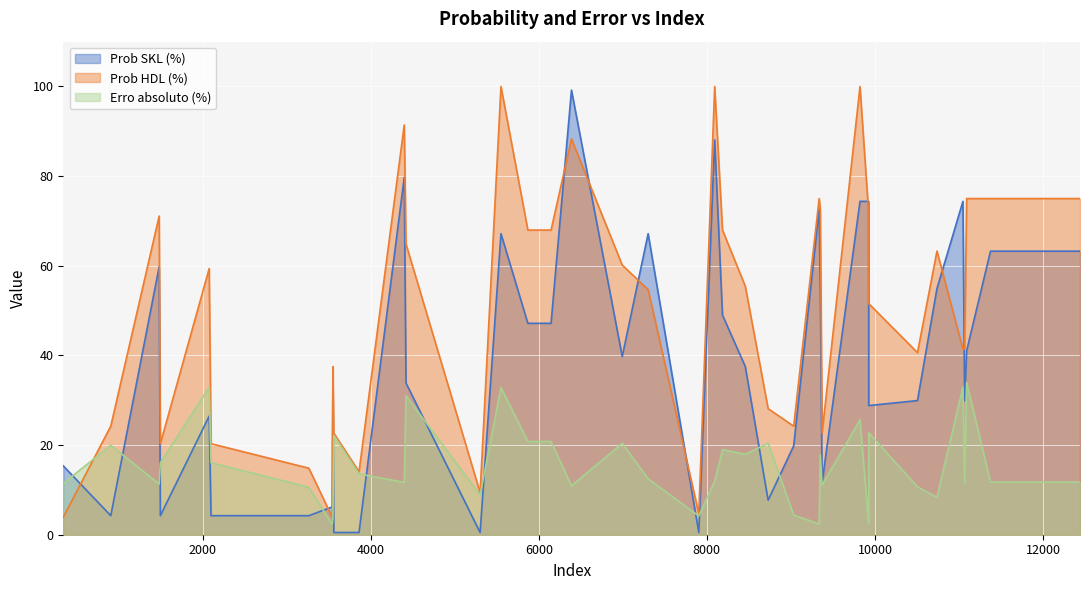

How many categories are shown in the chart?

40